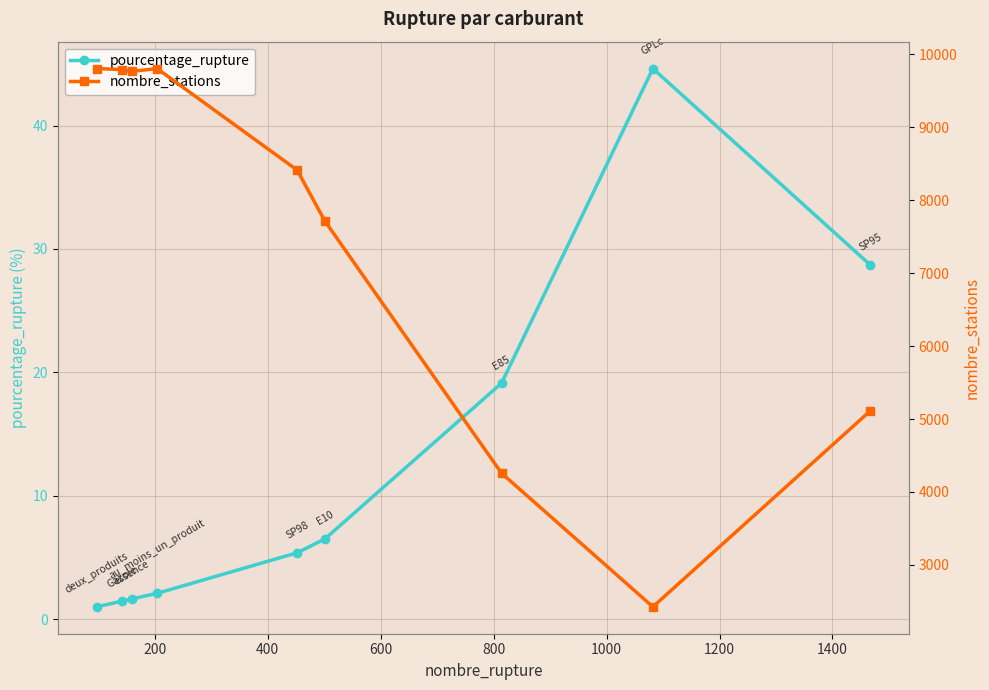

True or false: pourcentage_rupture has more than 2 interior local peaks.

False